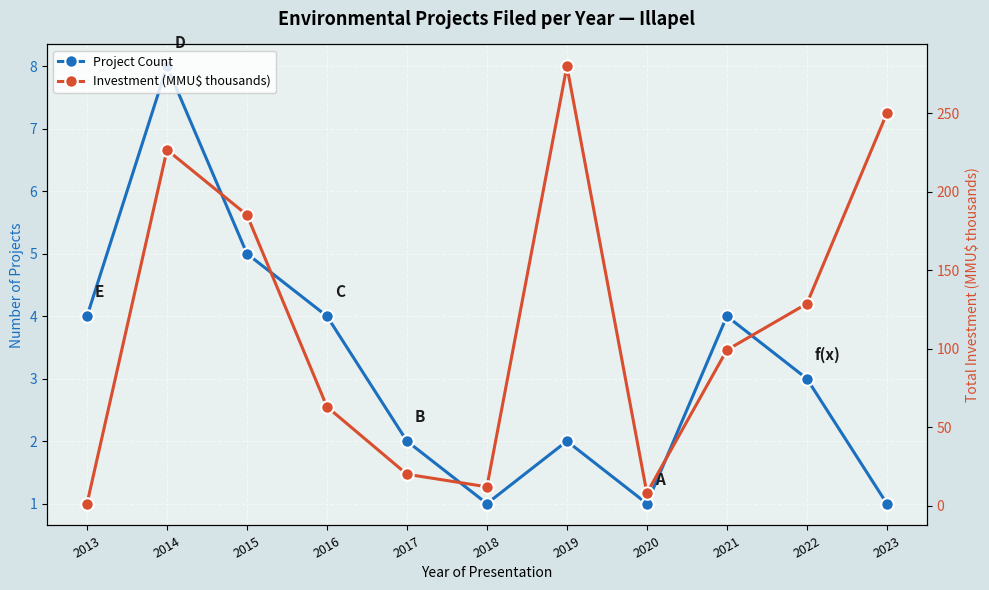

At which category does Project Count reach its first local peak?

2014